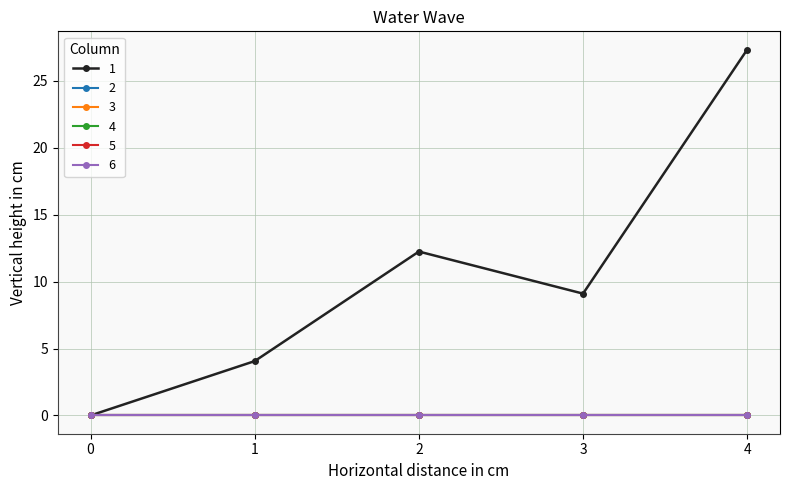

Does the chart display data point markers on the line(s)?

Yes